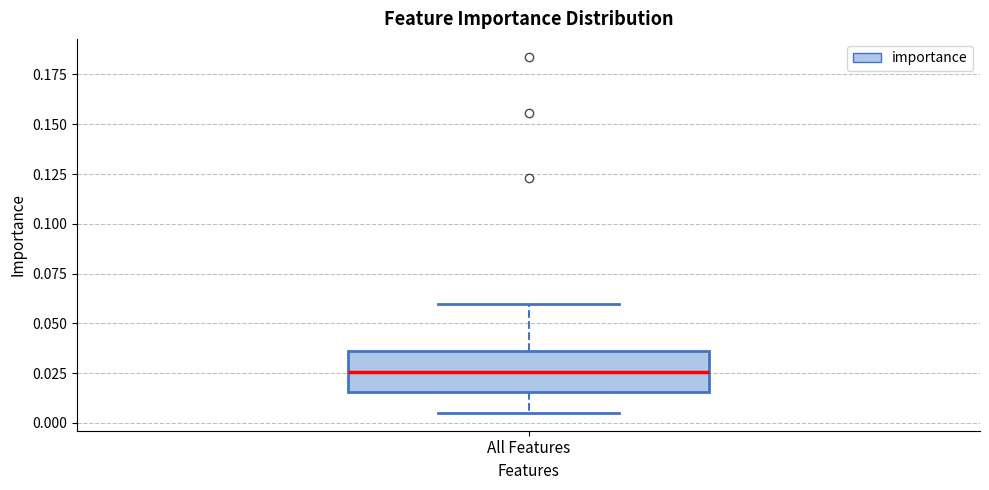

Transcribe this box plot: give where the median line is, the range the box spans, and where the two whiskers end, as read against the y-axis. The values are not printed on the chart, so give them approximately, as read against the axis.

median 0.025, box 0.015 to 0.035, whiskers 0.005 to 0.060